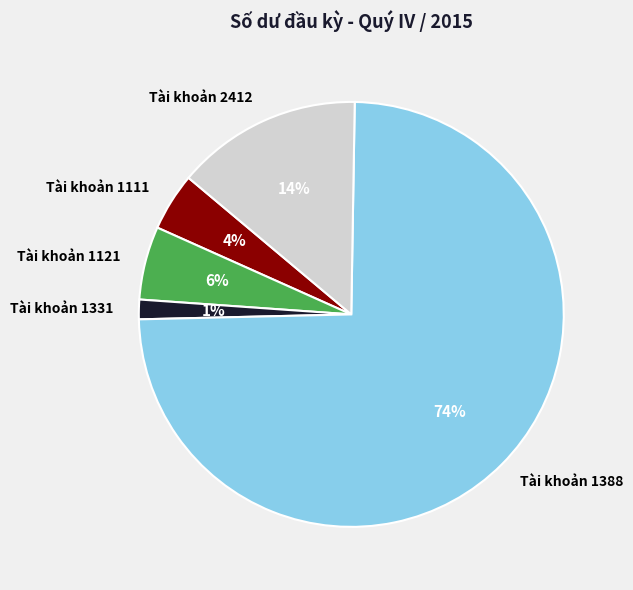

What is the ratio of the value at Tài khoản 1388 to the value at Tài khoản 2412?

5.3